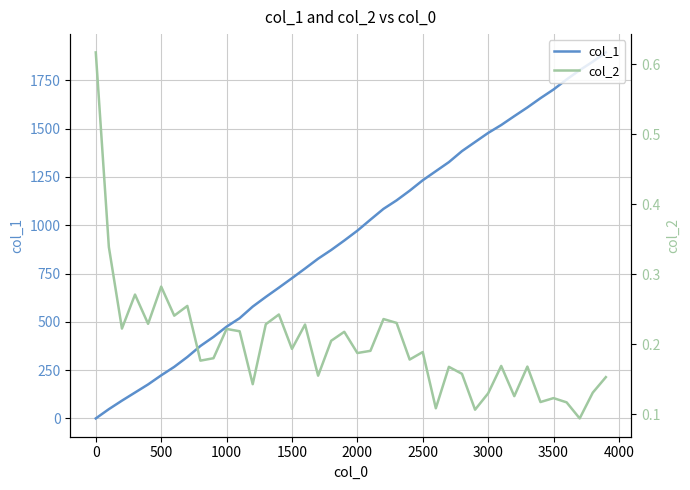

The col_1 series shows 2557 at 3500. True or false?

False